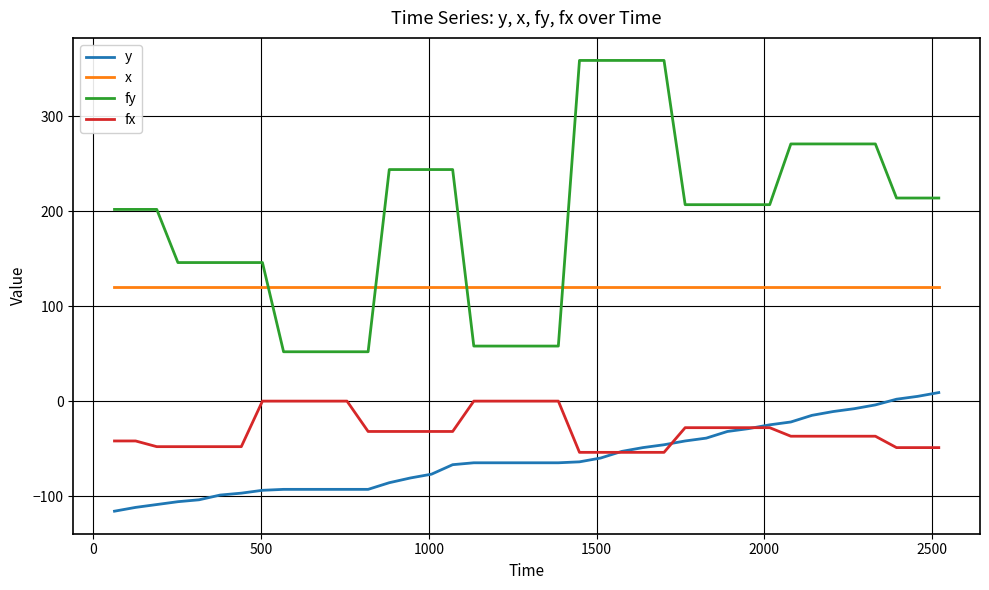

True or false: fy and y intersect in this chart.

False